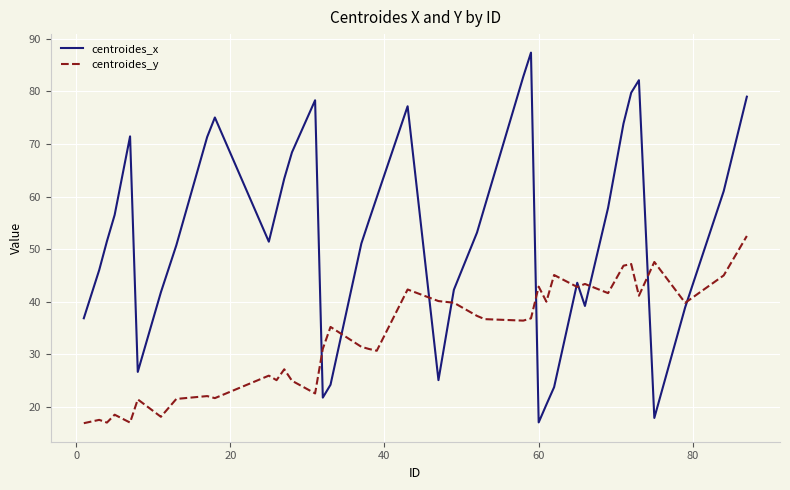

What is the smallest value displayed?

16.9